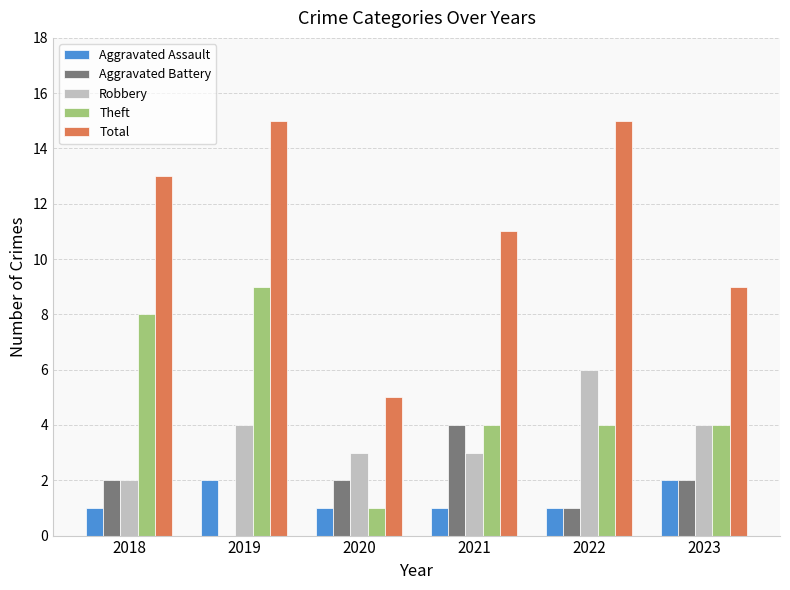

At which label does Robbery reach its peak?

2022